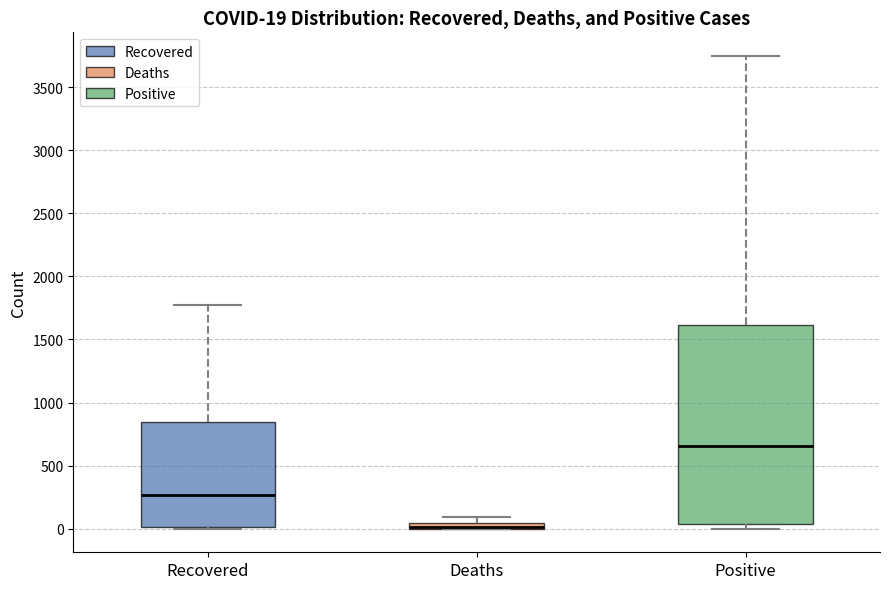

Comparing the boxes themselves (not the whiskers), which one is the tallest?

Positive